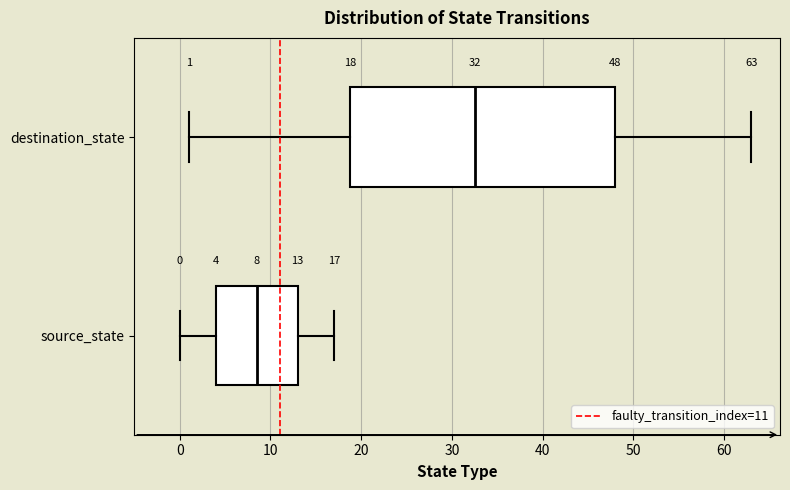

Comparing the boxes themselves (not the whiskers), which one is the widest?

destination_state